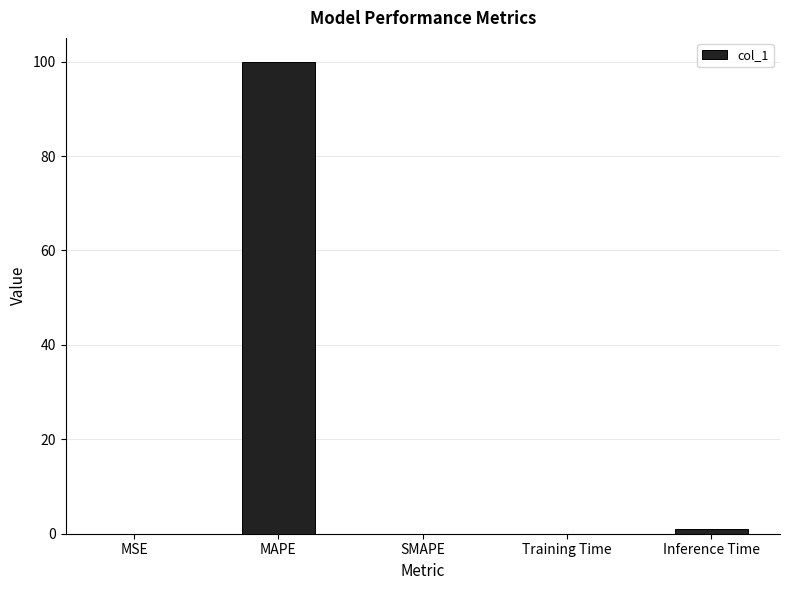

True or false: the data shows 52.5 at MAPE.

False